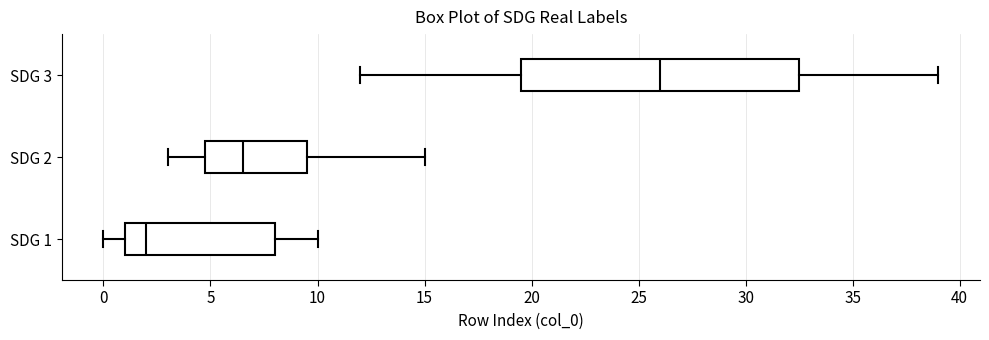

Reading bottom to top, transcribe this box plot: for each box, give where its median line is, the range the box spans, and where its two whiskers end, as read against the x-axis. The values are not printed on the chart, so give them approximately, as read against the axis.

SDG 1: median 2.0, box 1.0 to 8.0, whiskers 0.0 to 10.0
SDG 2: median 6.5, box 5.0 to 9.5, whiskers 3.0 to 15.0
SDG 3: median 26.0, box 19.5 to 32.5, whiskers 12.0 to 39.0